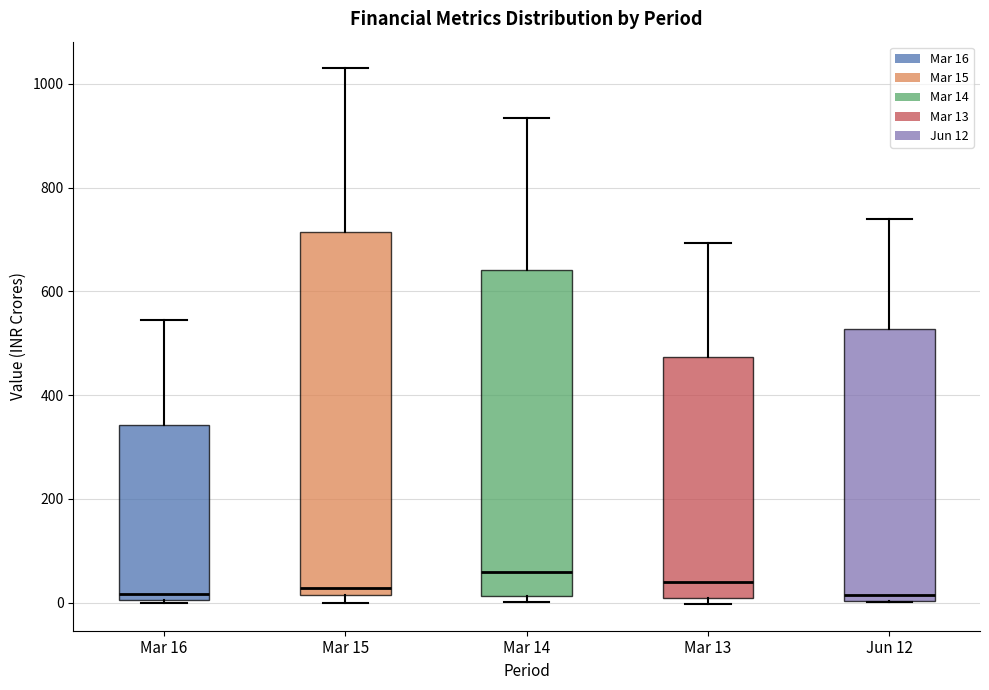

Reading left to right, read every box against the y-axis: the position of its median line, the range the box covers, and the ends of its whiskers. The values are not printed on the chart, so give them approximately, as read against the axis.

Mar 16: median 20, box 0 to 340, whiskers 0 to 540
Mar 15: median 20 (just above the box's lower edge), box 20 to 720, whiskers 0 to 1020
Mar 14: median 60, box 20 to 640, whiskers 0 to 940
Mar 13: median 40, box 0 to 480, whiskers 0 (just below the box's lower edge) to 700
Jun 12: median 20, box 0 to 520, whiskers 0 to 740